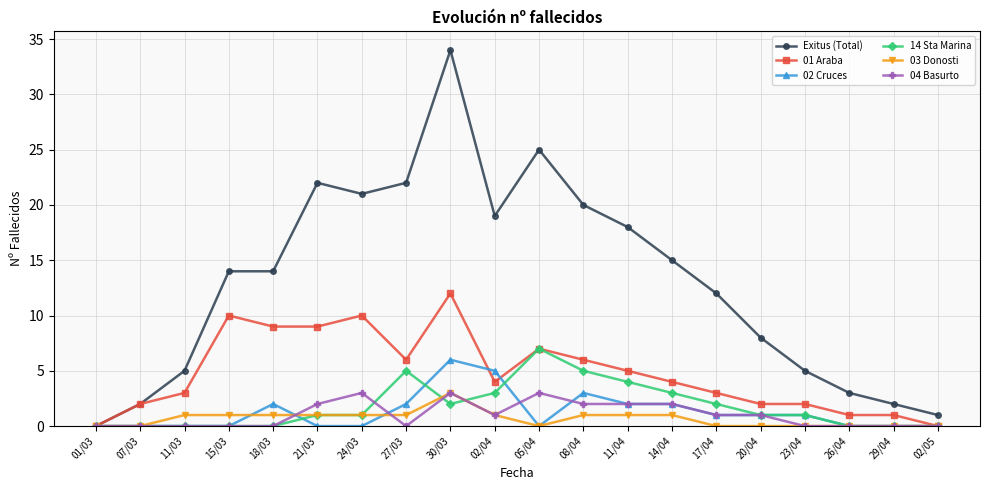

What position from the right is 02/05?

1